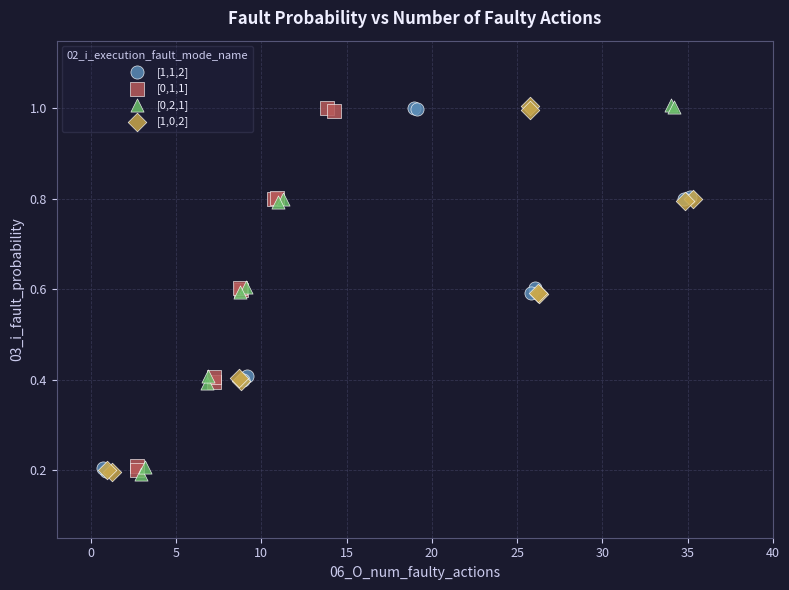

What are all the series names shown in the legend?

[1,1,2], [0,1,1], [0,2,1], [1,0,2]